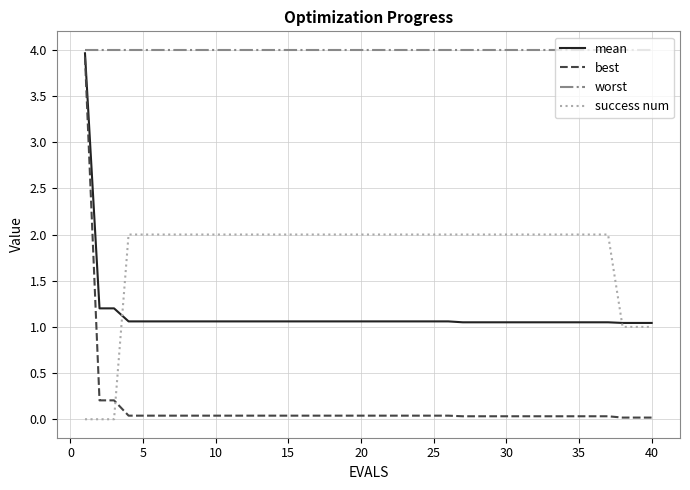

True or false: best and mean intersect in this chart.

False